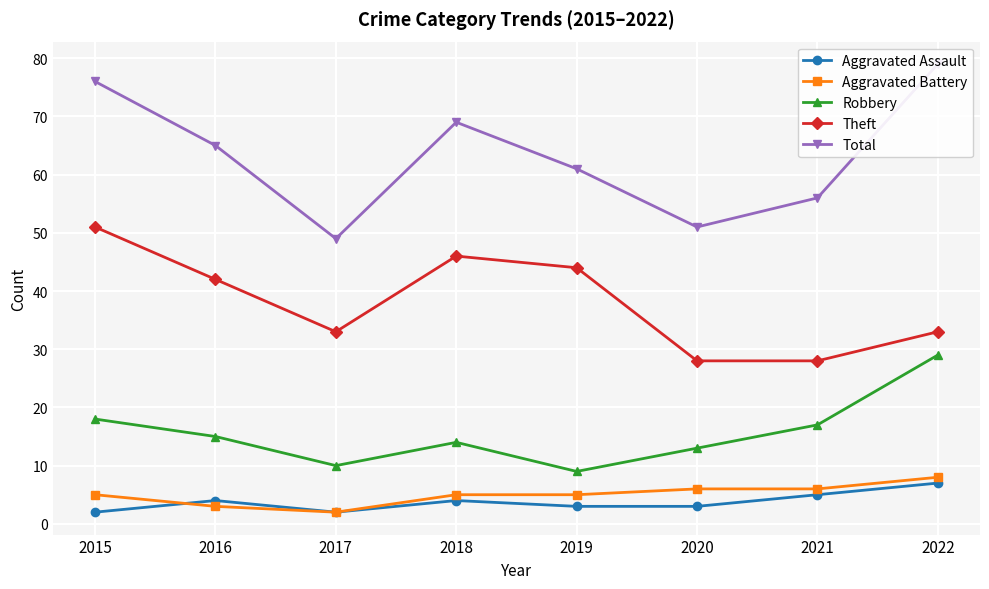

What is the maximum value for Aggravated Battery?

8